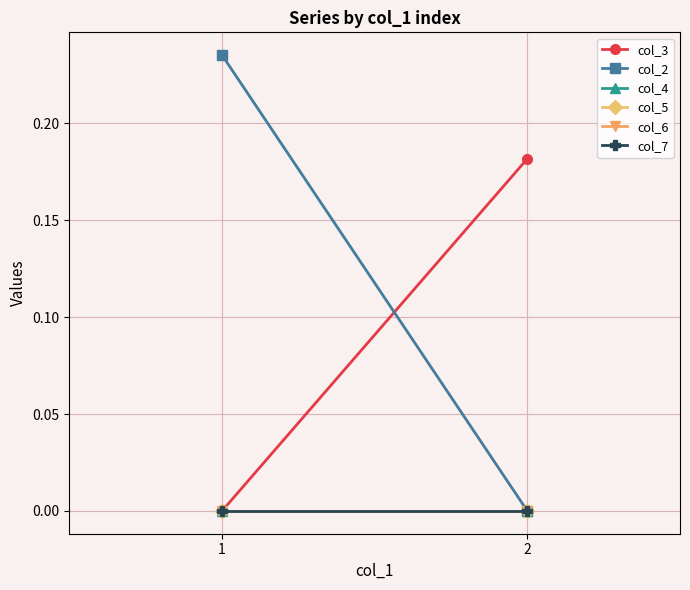

How many data points does each series have?

2